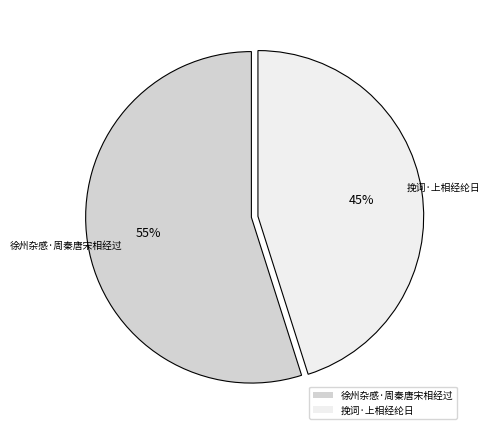

Which category has the smallest portion of the pie?

挽词·上相经纶日